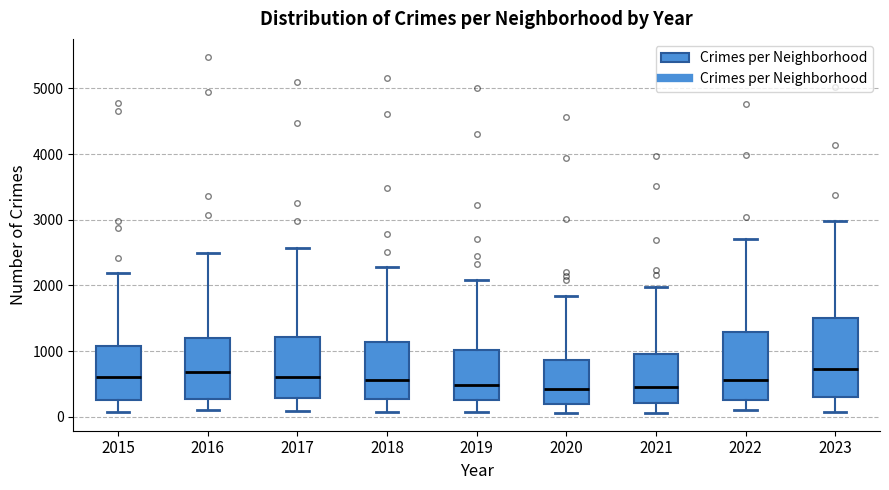

Reading left to right, transcribe this box plot: for each box, give where its median line is, the range the box spans, and where its two whiskers end, as read against the y-axis. The values are not printed on the chart, so give them approximately, as read against the axis.

2015: median 600, box 300 to 1100, whiskers 100 to 2200
2016: median 700, box 300 to 1200, whiskers 100 to 2500
2017: median 600, box 300 to 1200, whiskers 100 to 2600
2018: median 600, box 300 to 1100, whiskers 100 to 2300
2019: median 500, box 300 to 1000, whiskers 100 to 2100
2020: median 400, box 200 to 900, whiskers 100 to 1800
2021: median 500, box 200 to 900, whiskers 100 to 2000
2022: median 600, box 300 to 1300, whiskers 100 to 2700
2023: median 700, box 300 to 1500, whiskers 100 to 3000